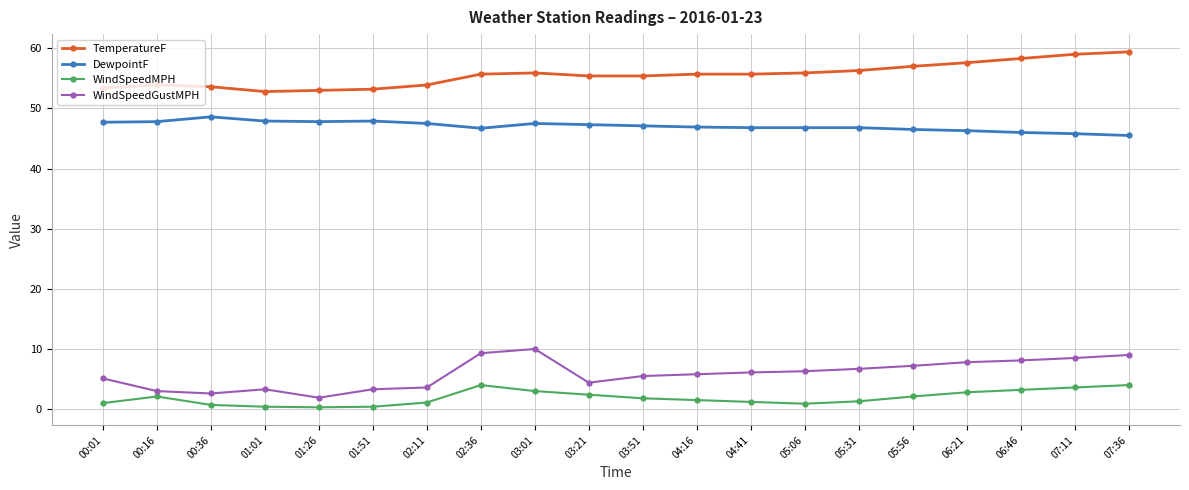

Which series has the widest spread of values?

WindSpeedGustMPH